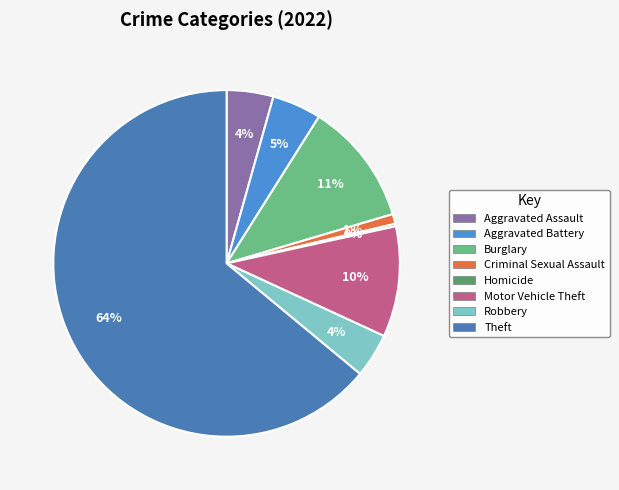

Is there a majority slice in this chart?

Yes